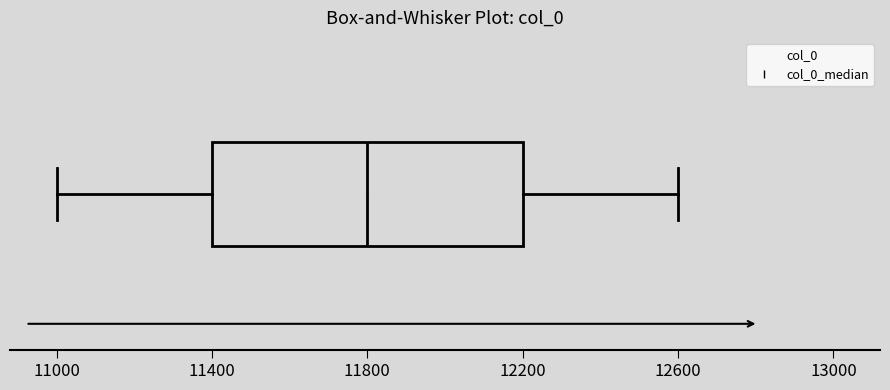

Transcribe this box plot: give where the median line is, the range the box spans, and where the two whiskers end, as read against the x-axis. The values are not printed on the chart, so give them approximately, as read against the axis.

median 11800, box 11400 to 12200, whiskers 11000 to 12600